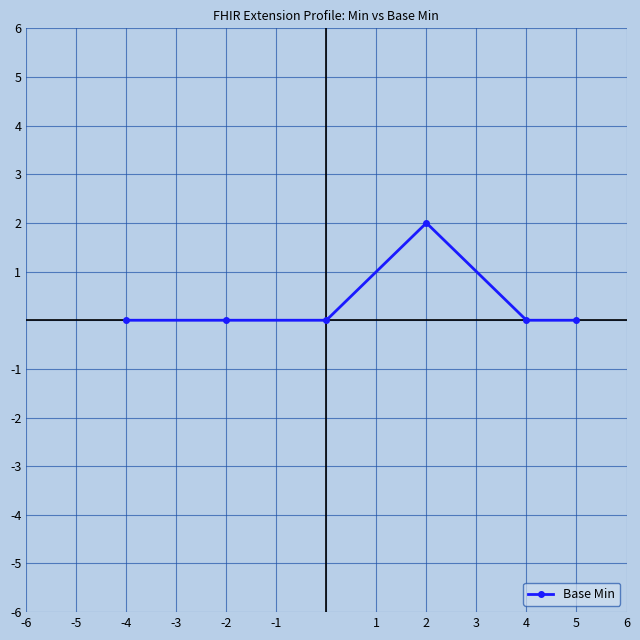

Reading left to right, list all the values displayed in this chart.

0	0	0	2	0	0